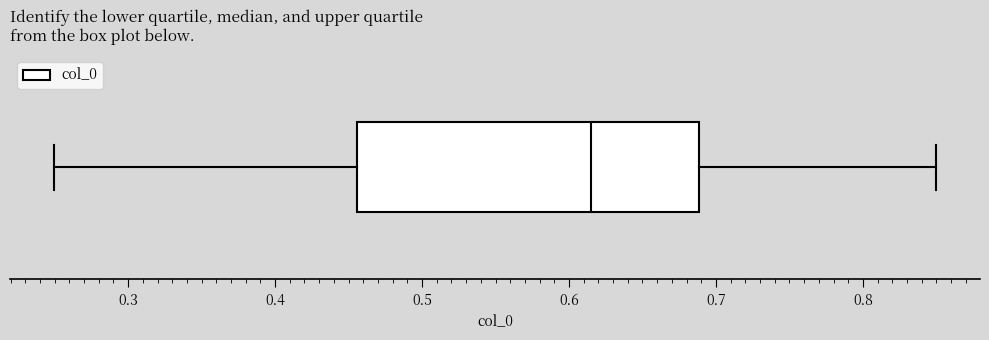

Transcribe this box plot: give where the median line is, the range the box spans, and where the two whiskers end, as read against the x-axis. The values are not printed on the chart, so give them approximately, as read against the axis.

median 0.61, box 0.46 to 0.69, whiskers 0.25 to 0.85